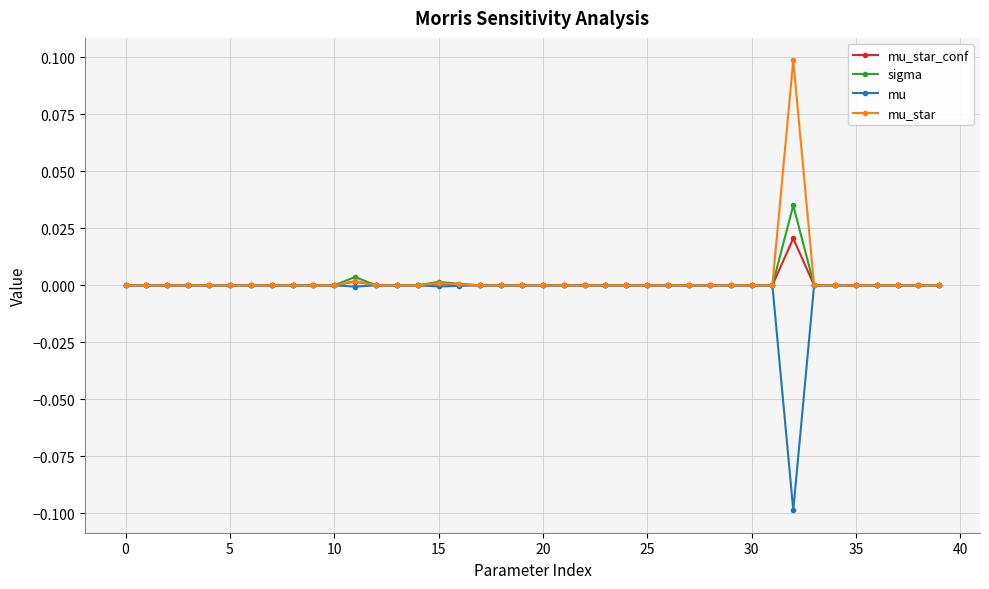

How many series are shown in this chart?

4